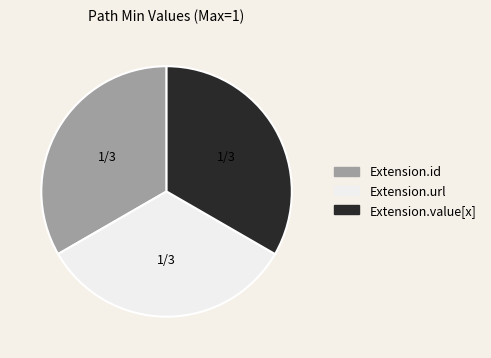

Is it true that Extension.id is 40% of the pie?

False